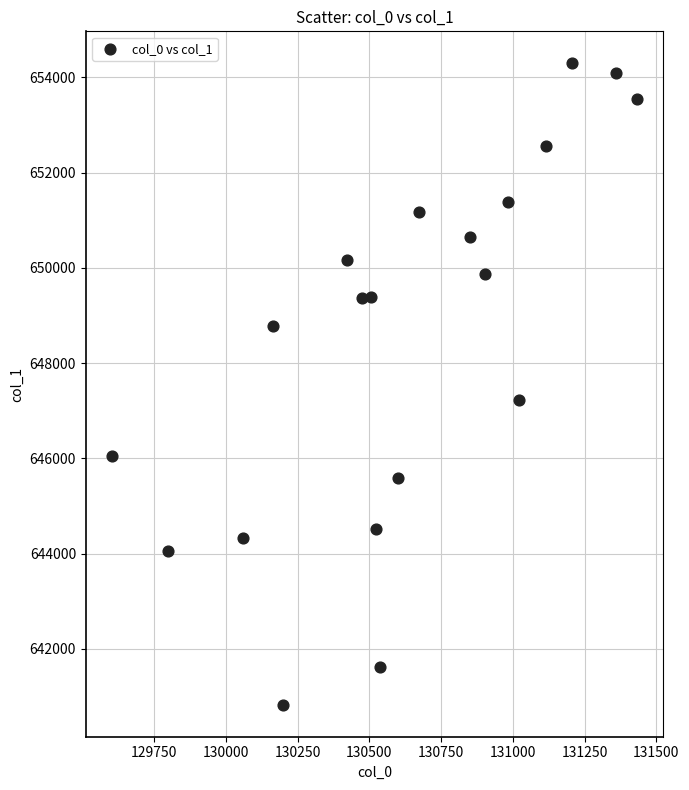

What is the range of X values (max minus min)?

1829.2